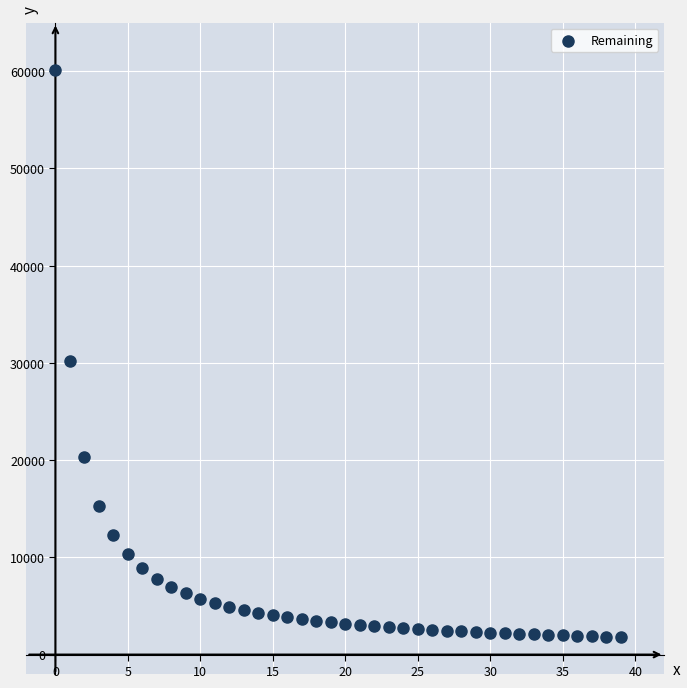

What is the range of Y values (max minus min)?

58275